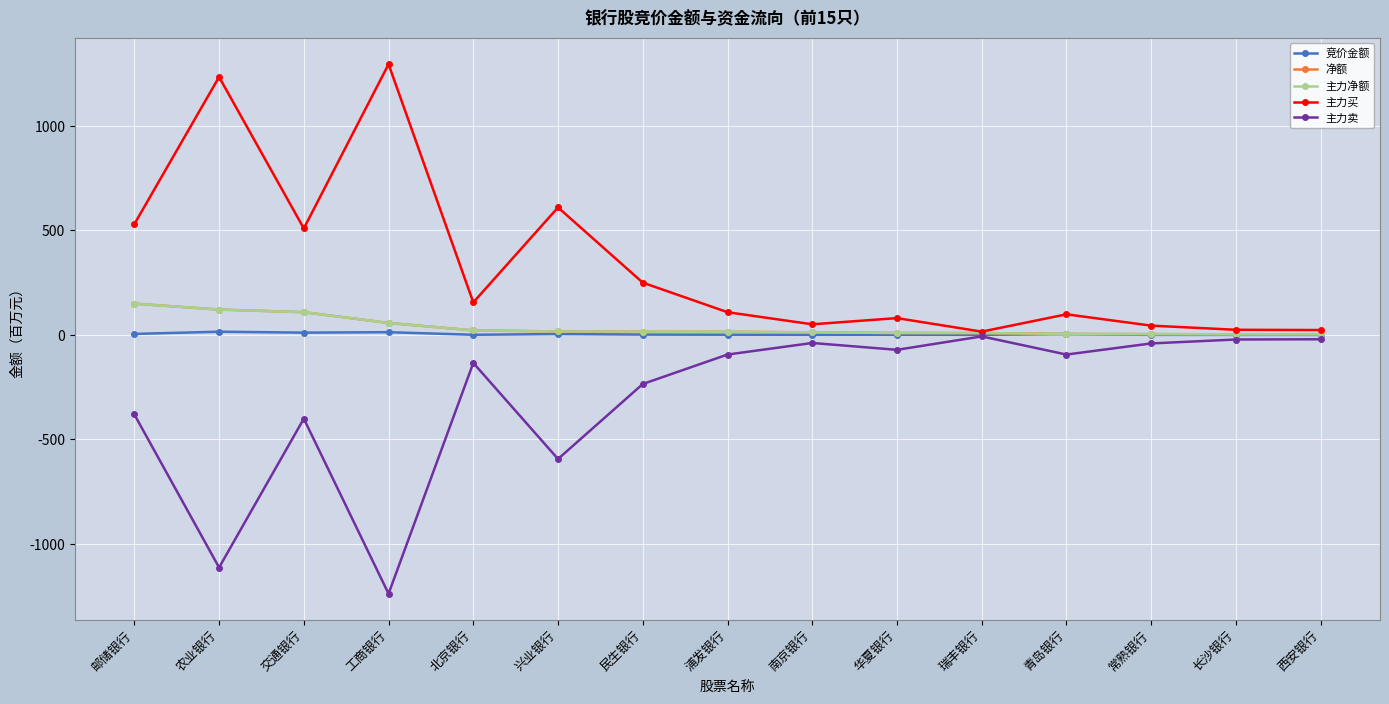

Is this an area chart (filled region under the line)?

No